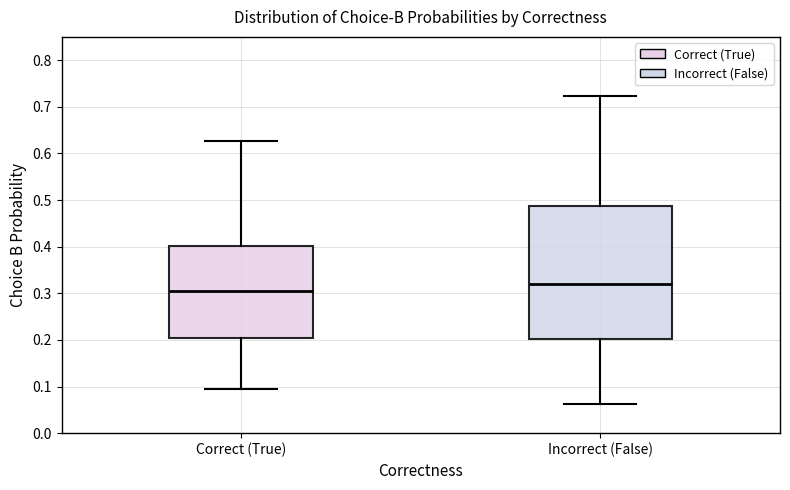

Which box has the lowest median line?

Correct (True)